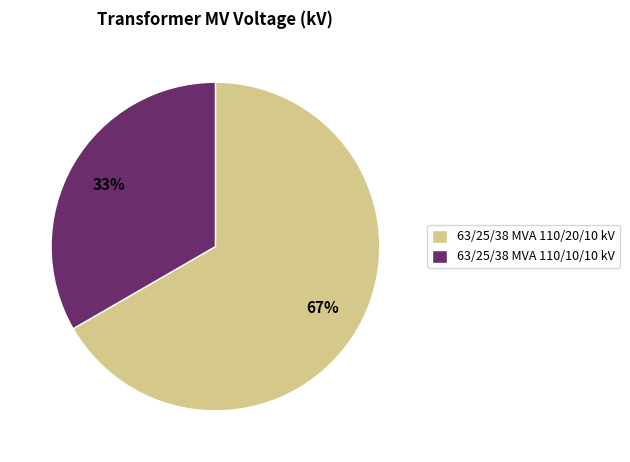

Is there a majority slice in this chart?

Yes